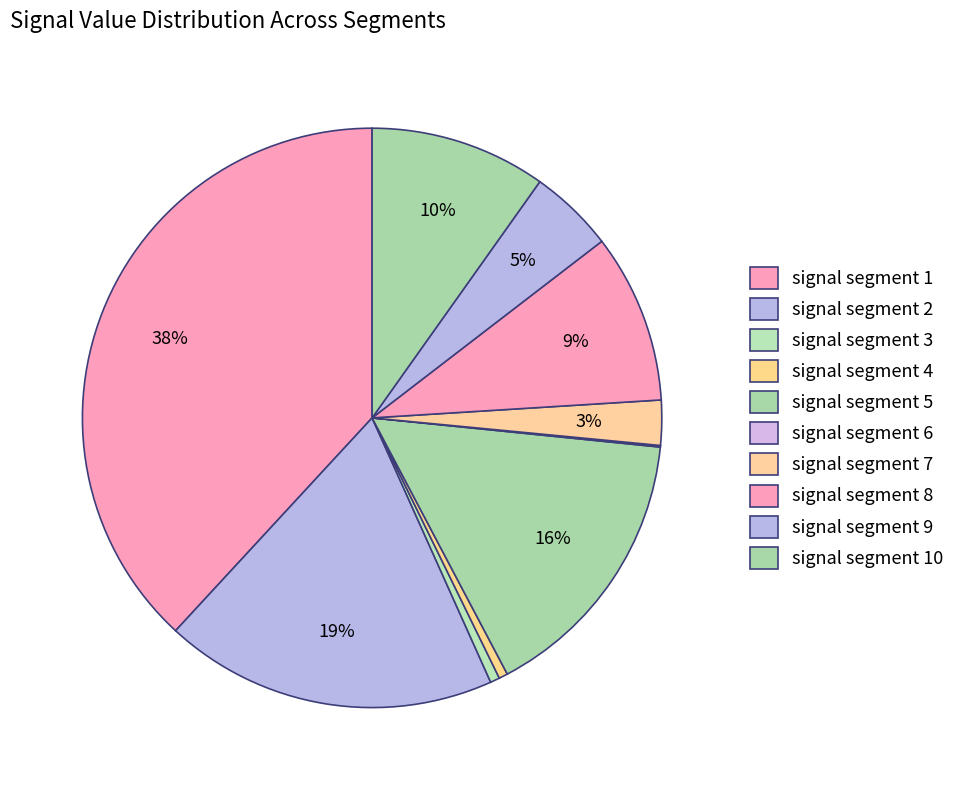

How many segments does this pie chart have?

10